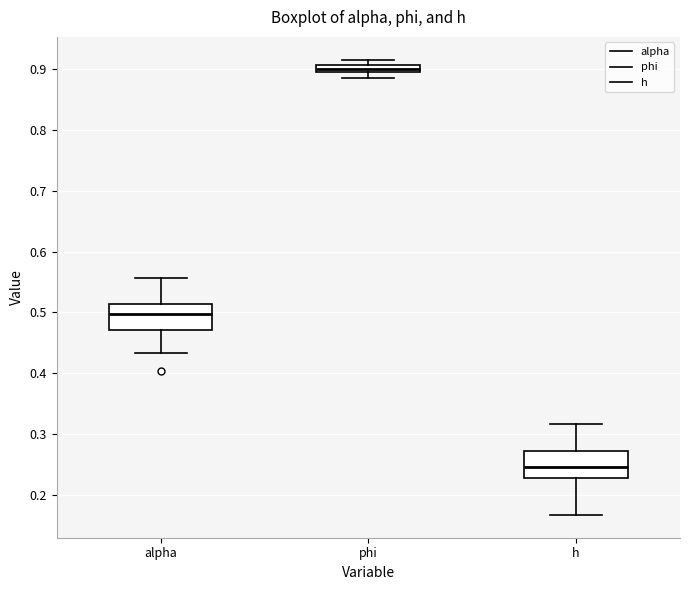

Where does the lower whisker of the box for alpha end on the y-axis? The values are not printed on the chart, so give them approximately, as read against the axis.

0.43